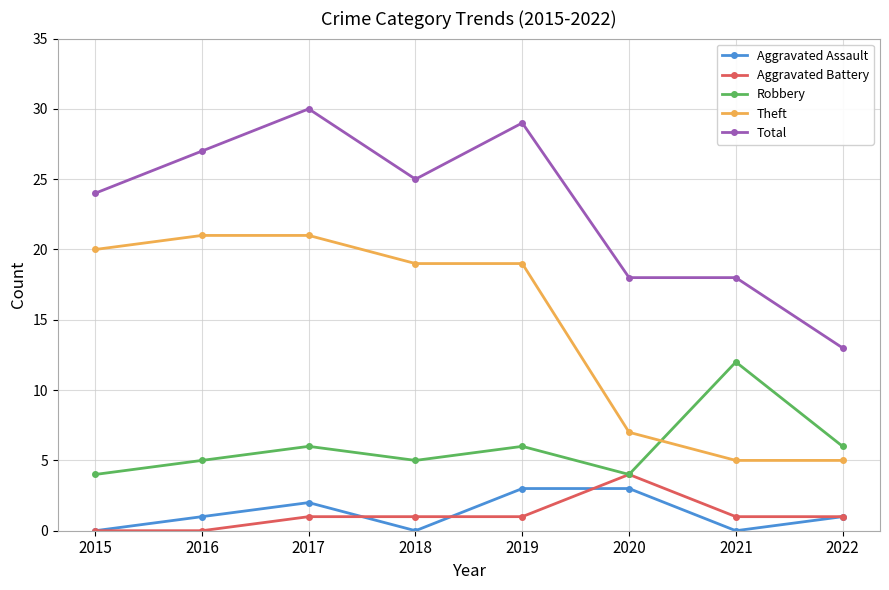

What is the highest value of the Theft series?

21